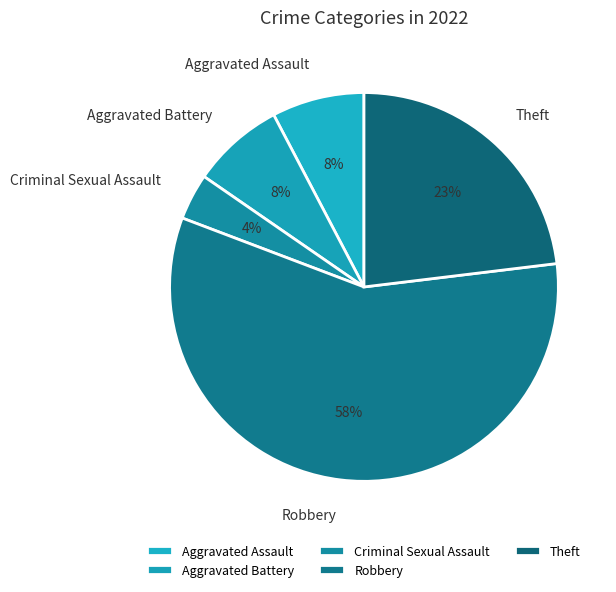

Which slice is the smallest?

Criminal Sexual Assault